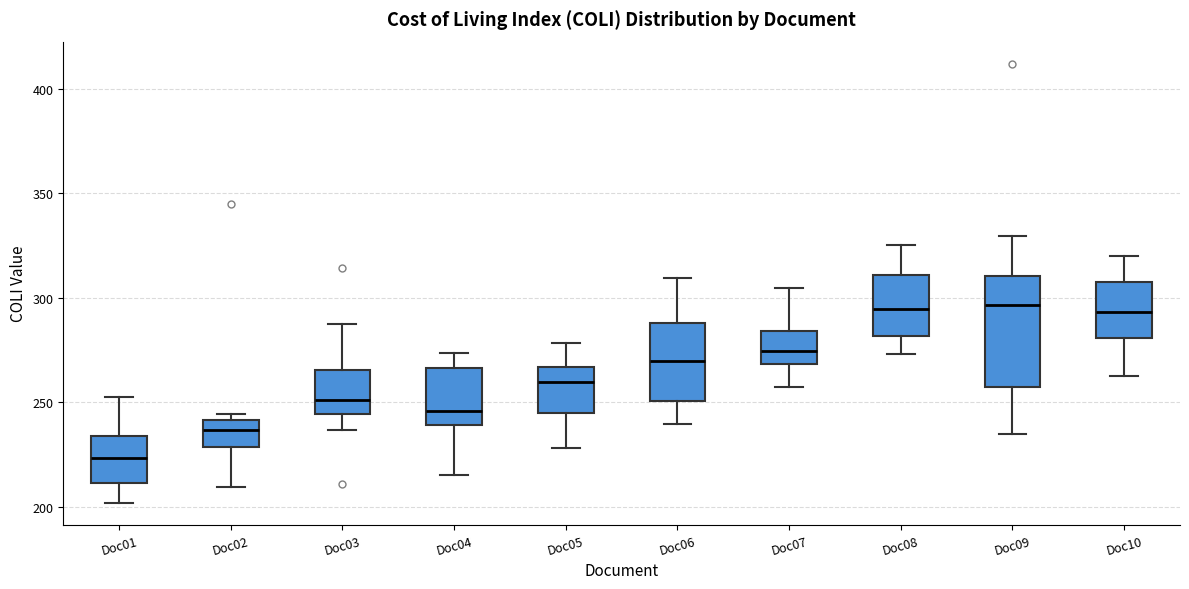

Where does the median line of the box for Doc06 sit on the y-axis? The values are not printed on the chart, so give them approximately, as read against the axis.

270